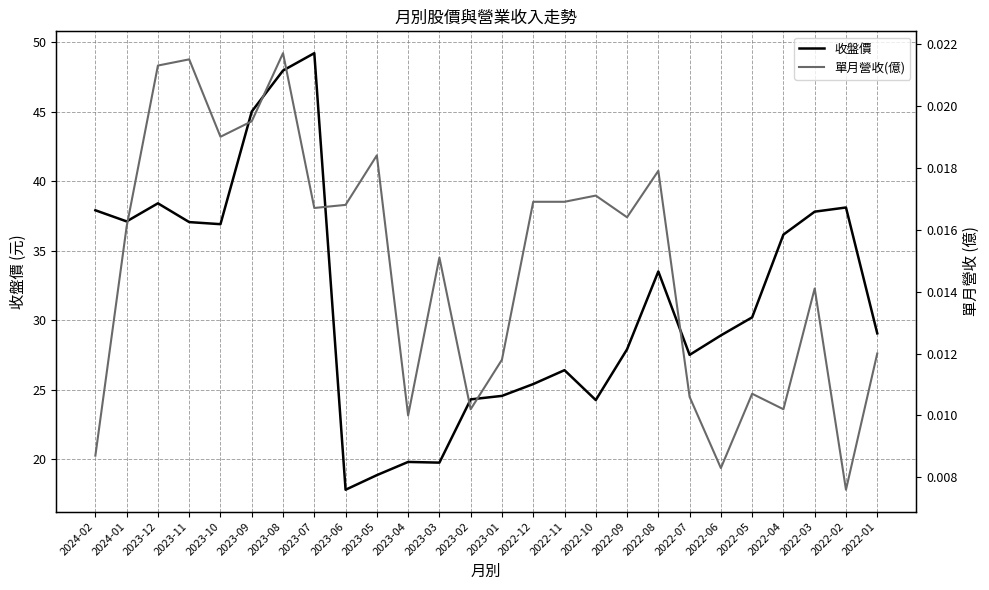

Between 2023-07 and 2023-06, which series saw the biggest shift?

收盤價